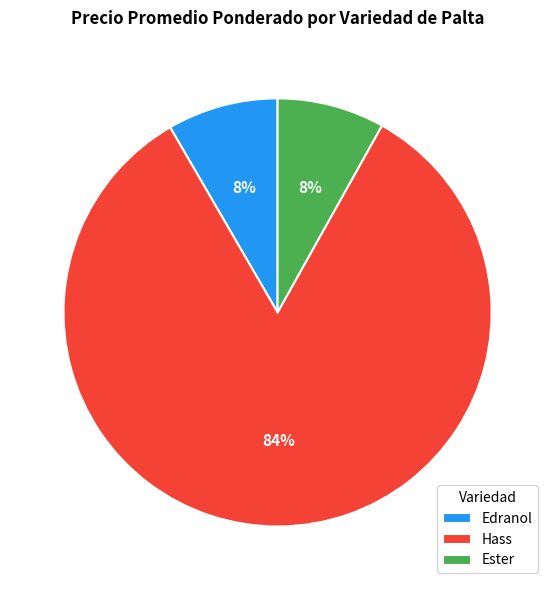

Which has a higher value, Hass or Ester?

Hass